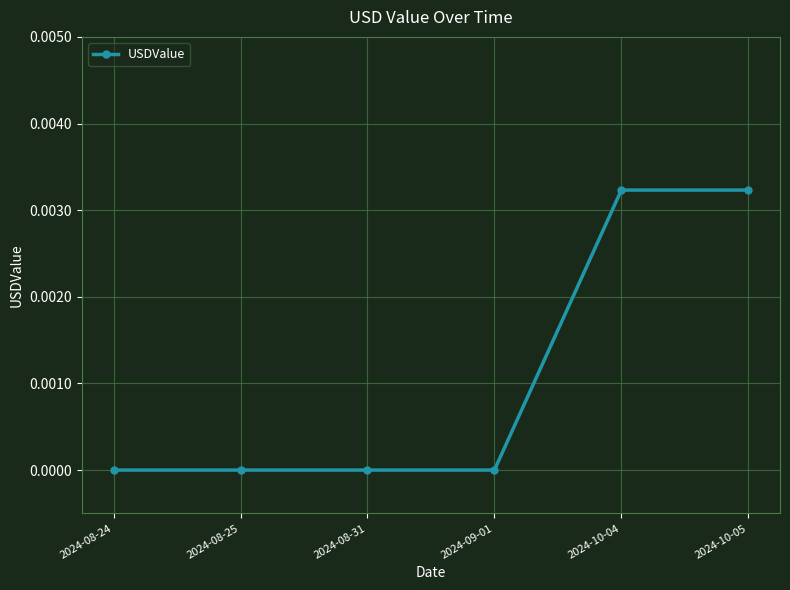

Is it true that the value at 2024-09-01 is 0.0?

True